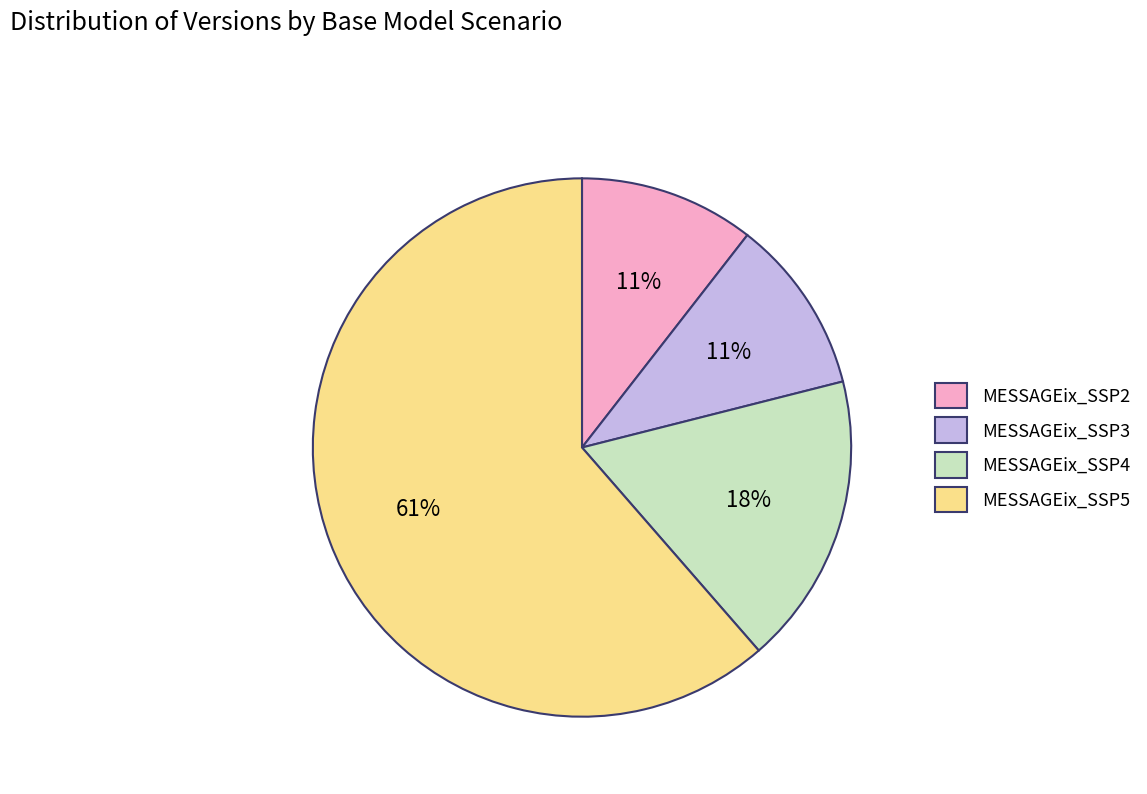

True or false: MESSAGEix_SSP5 accounts for 61% of the total.

True